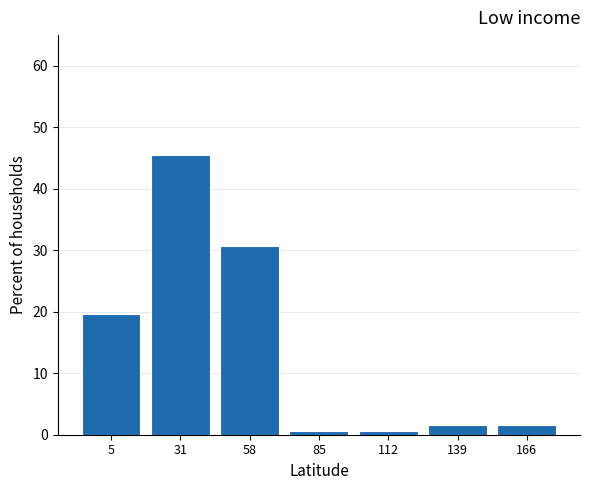

Reading right to left, what are all the values shown in this chart?

166=1.6	139=1.6	112=0.5	85=0.5	58=30.7	31=45.5	5=19.6